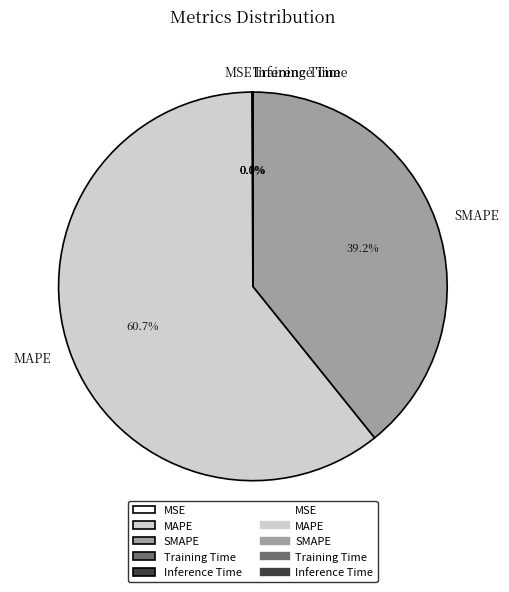

Does MAPE account for over 50% of the chart?

Yes